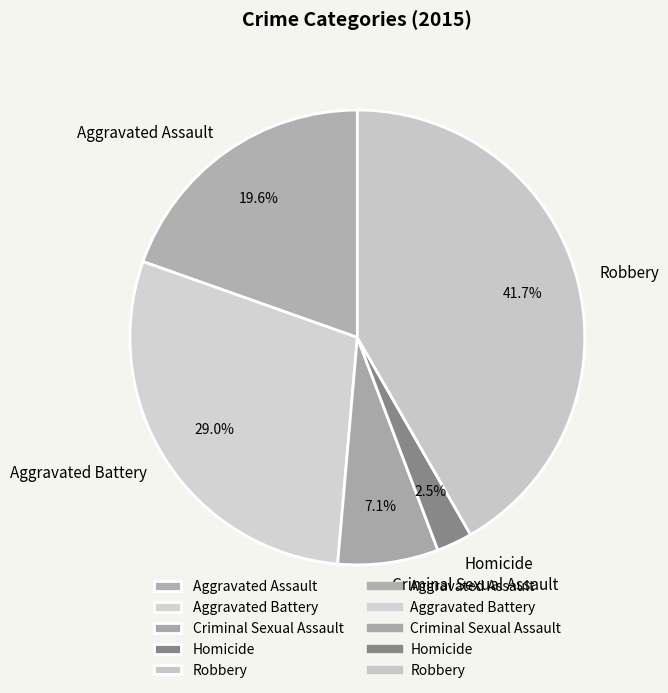

Is it true that Criminal Sexual Assault is 18% of the pie?

False